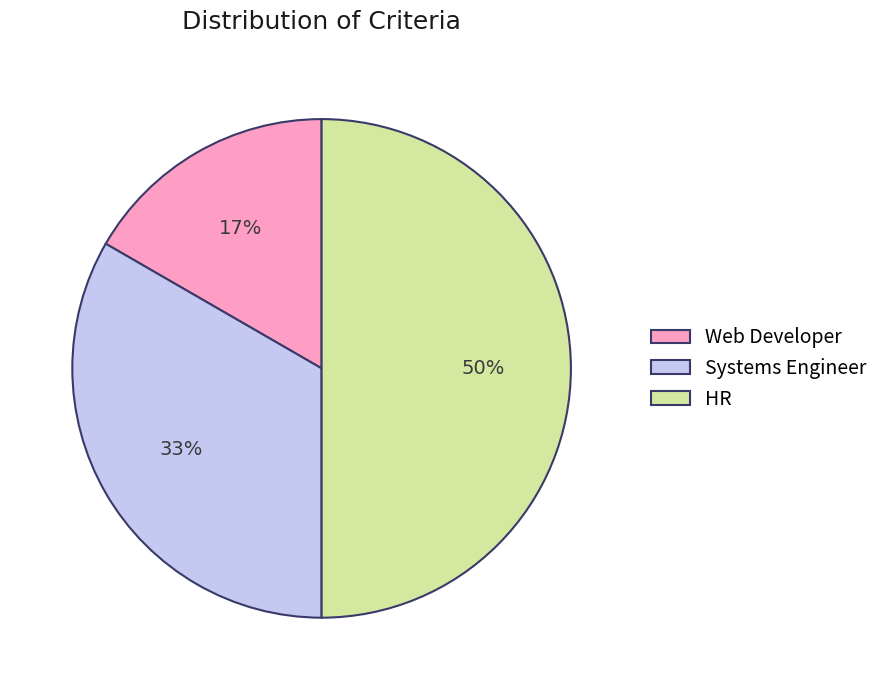

What is the largest slice in the pie chart?

HR